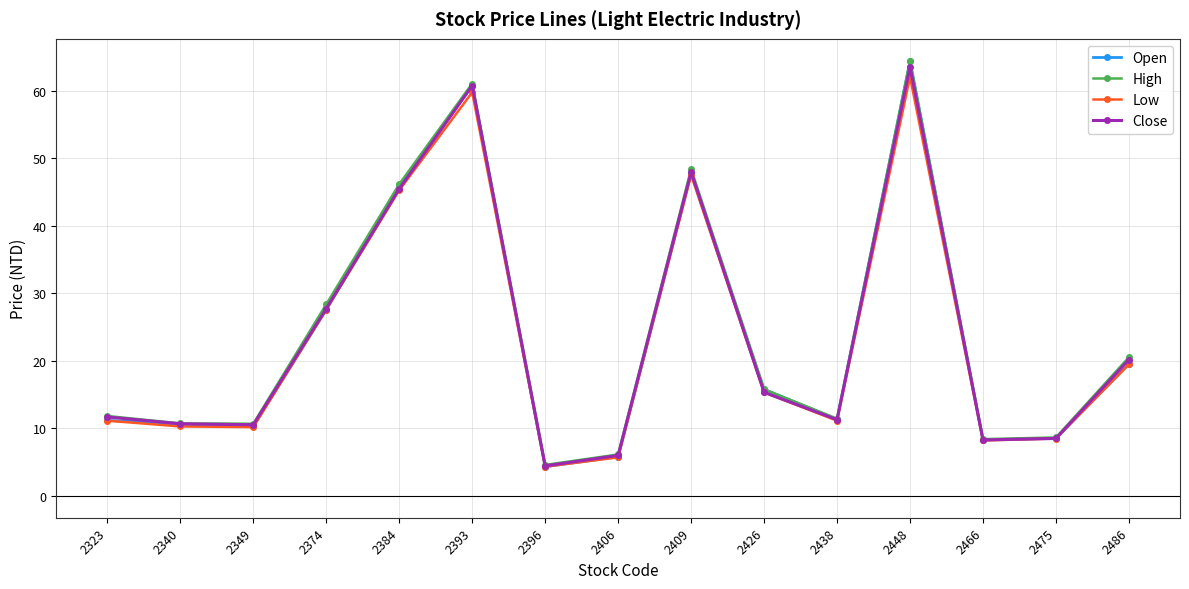

True or false: Close and Open intersect in this chart.

True